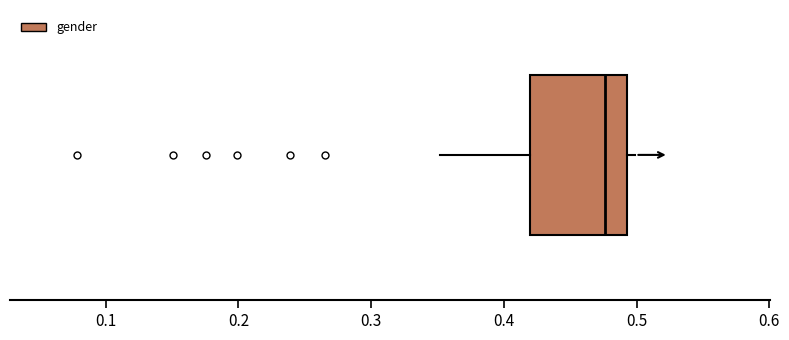

Read this box plot against the x-axis: the position of the median line, the range covered by the box, and the ends of both whiskers. The values are not printed on the chart, so give them approximately, as read against the axis.

median 0.48, box 0.42 to 0.49, whiskers 0.35 to 0.50